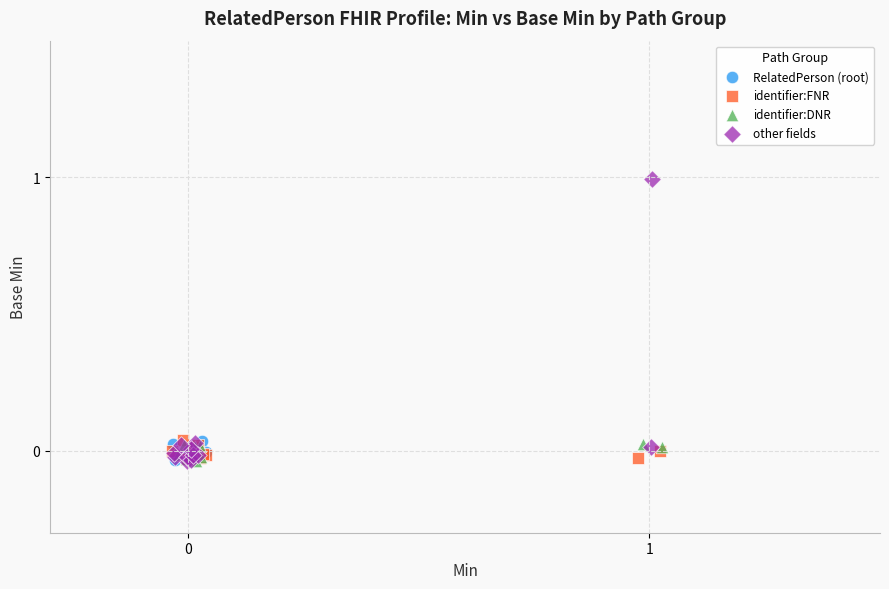

Which series has the widest spread of Y values?

other fields